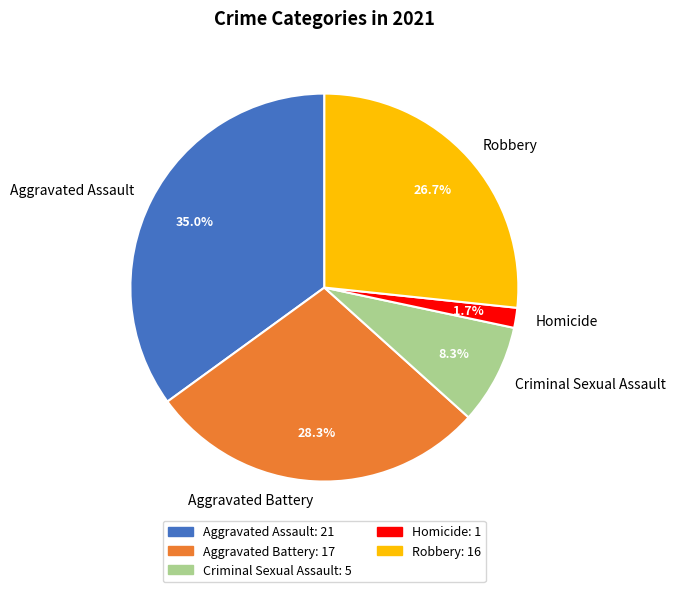

What percentage do Criminal Sexual Assault and Homicide together represent?

10.0%